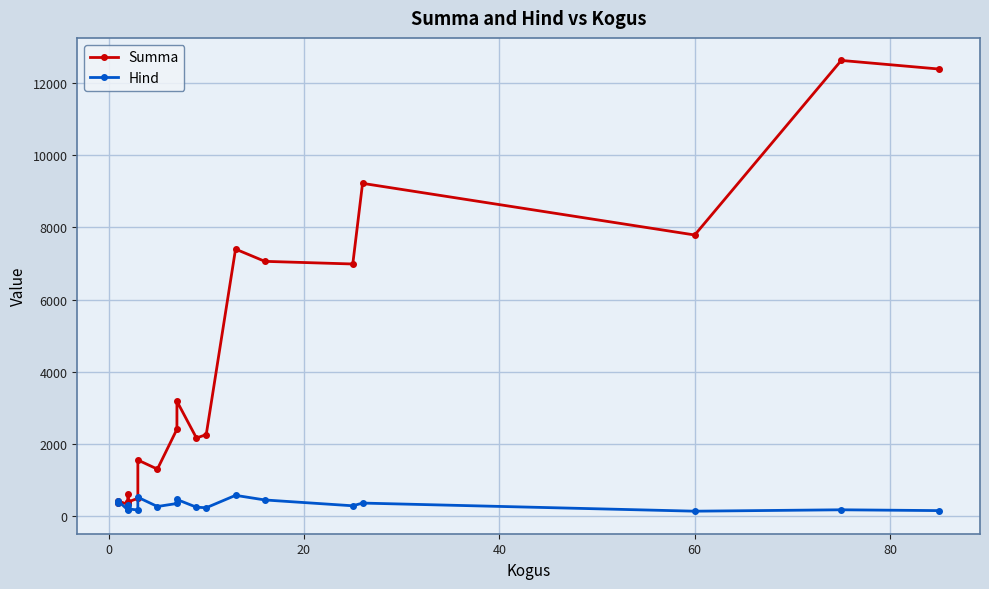

At how many categories does at least one series exceed 2568?

8